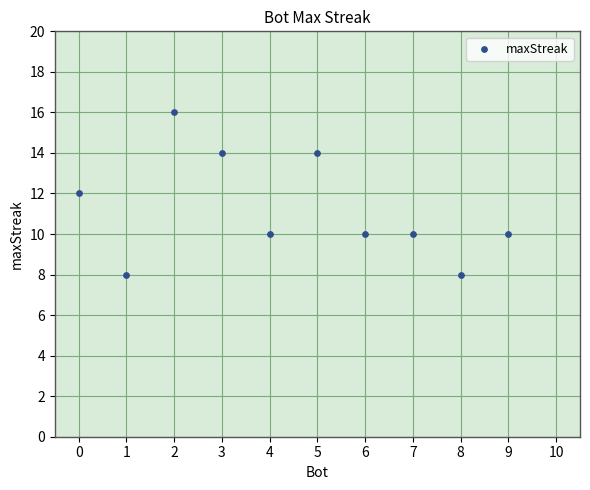

What is the range of Y values (max minus min)?

8